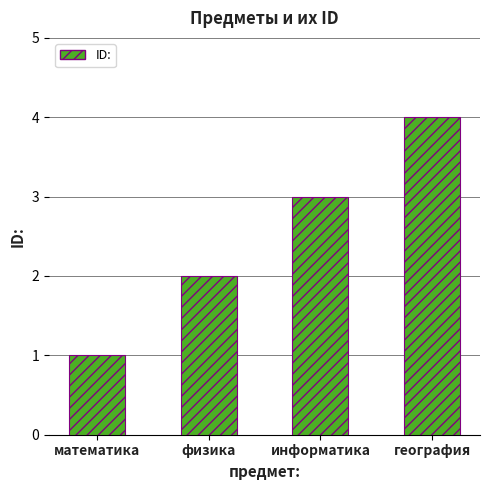

Which label corresponds to the smallest value in the chart?

математика